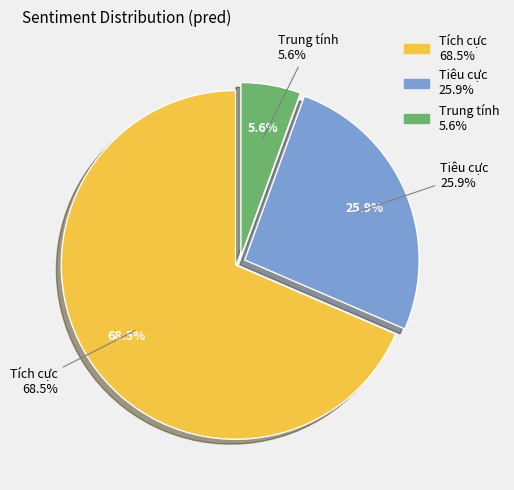

True or false: Tích cực accounts for 59% of the total.

False